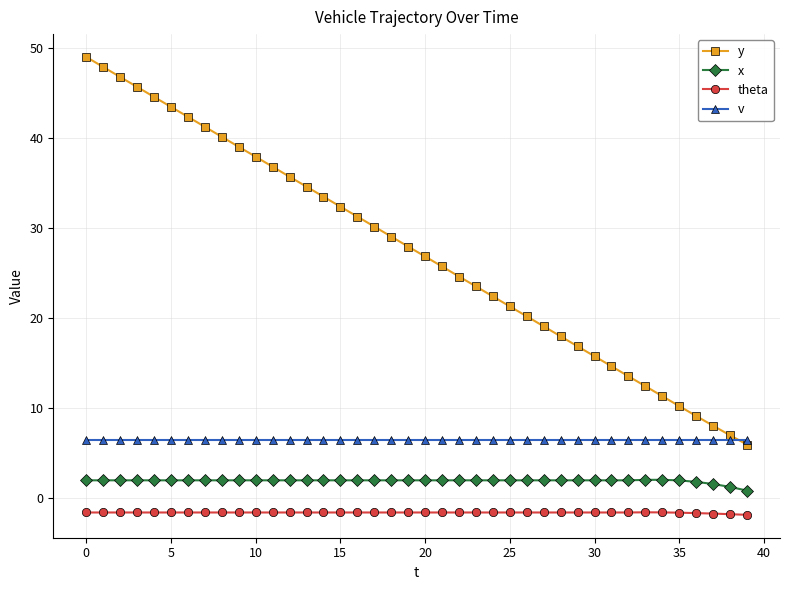

True or false: x and y cross at least once.

False